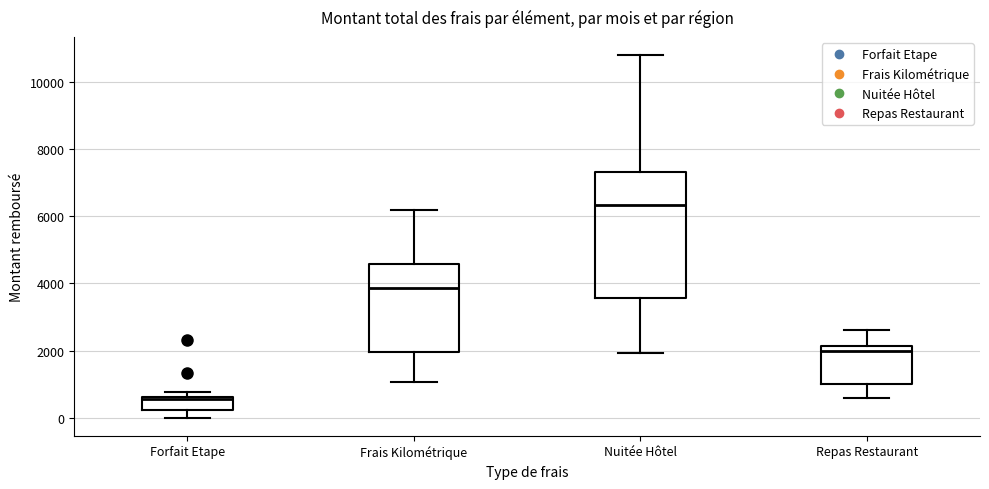

Reading left to right, transcribe this box plot: for each box, give where its median line is, the range the box spans, and where its two whiskers end, as read against the y-axis. The values are not printed on the chart, so give them approximately, as read against the axis.

Forfait Etape: median 600, box 200 to 600, whiskers 0 to 800
Frais Kilométrique: median 3800, box 2000 to 4600, whiskers 1000 to 6200
Nuitée Hôtel: median 6400, box 3600 to 7400, whiskers 2000 to 10800
Repas Restaurant: median 2000, box 1000 to 2200, whiskers 600 to 2600